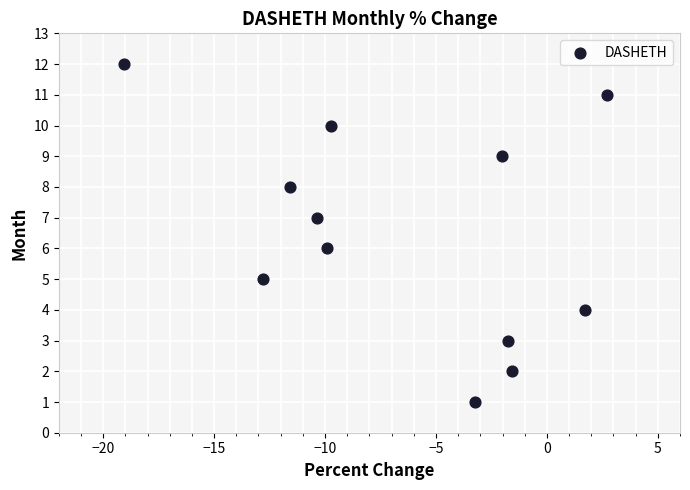

What is the range of Y values (max minus min)?

11